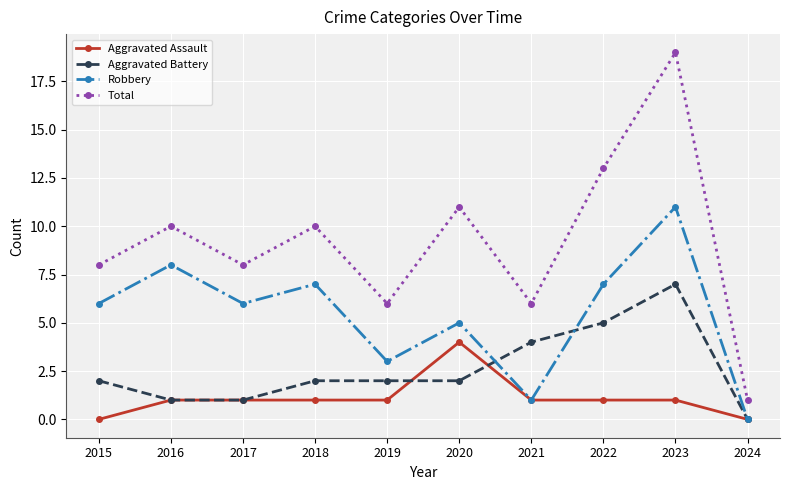

Rank the series by their maximum value, from highest to lowest.

Total, Robbery, Aggravated Battery, Aggravated Assault